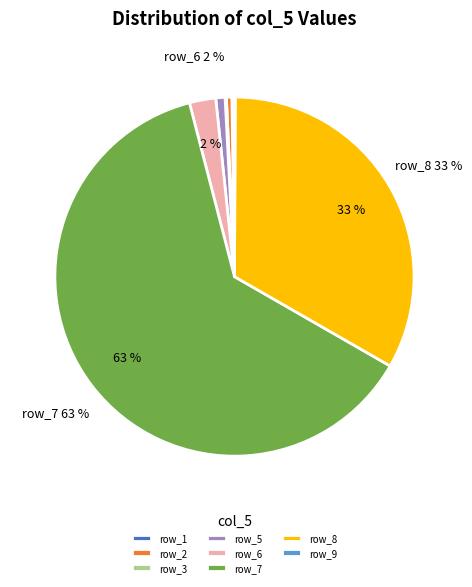

Is there any slice that represents more than half of the pie?

Yes